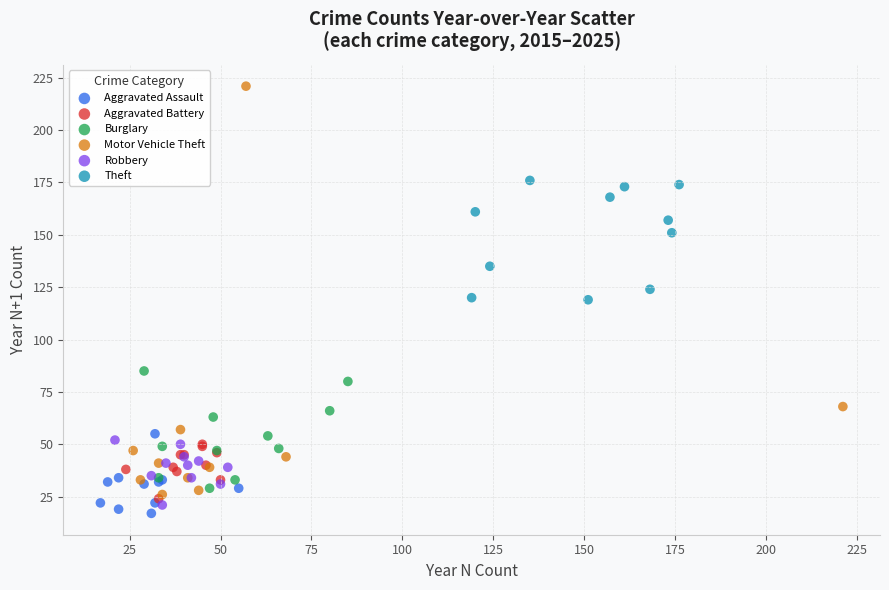

Which series reaches the maximum Y coordinate?

Motor Vehicle Theft